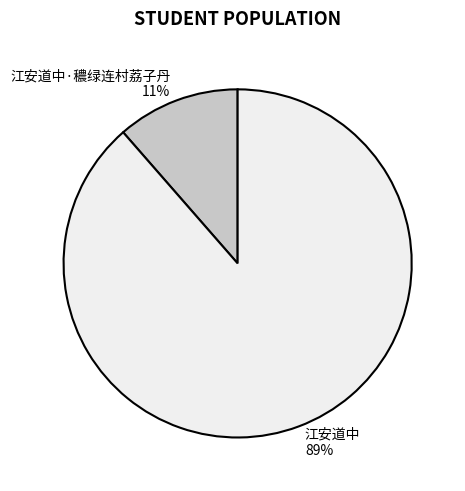

Count the number of slices in the pie.

2